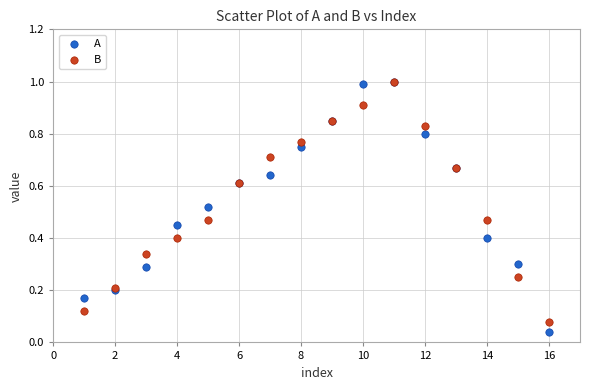

What are all the series names shown in the legend?

A, B